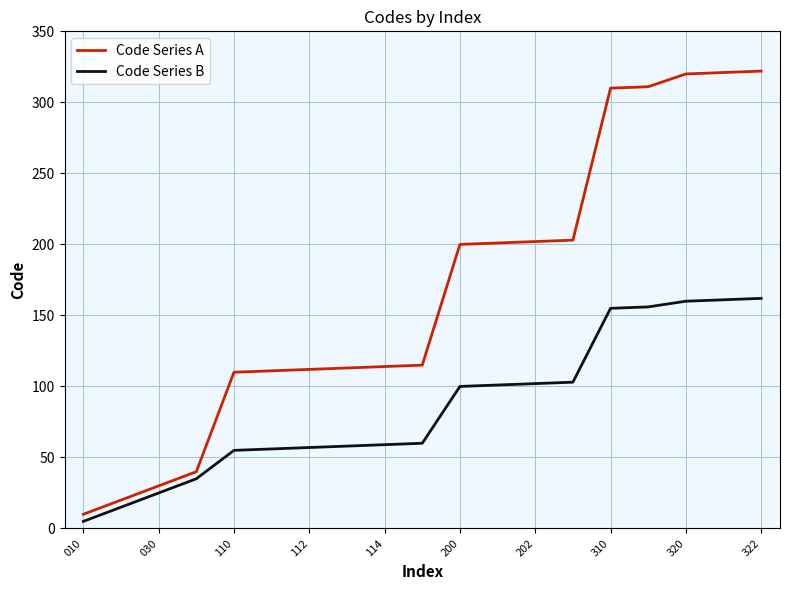

What is the maximum value shown in the chart?

322